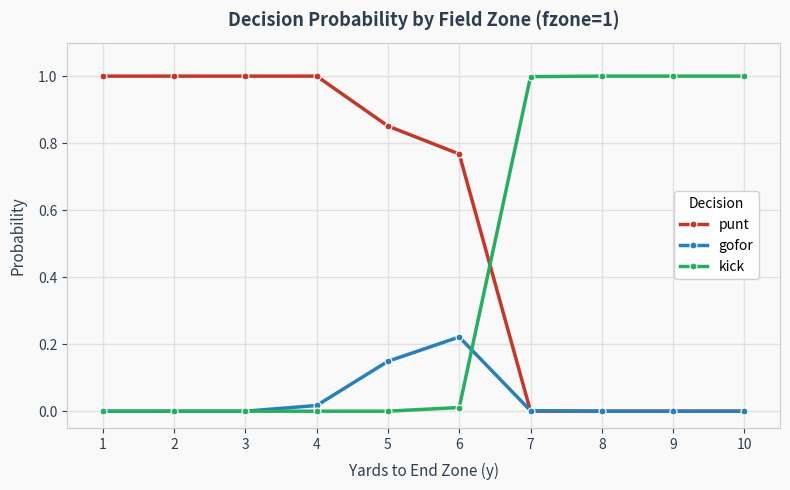

Does the chart display data point markers on the line(s)?

Yes